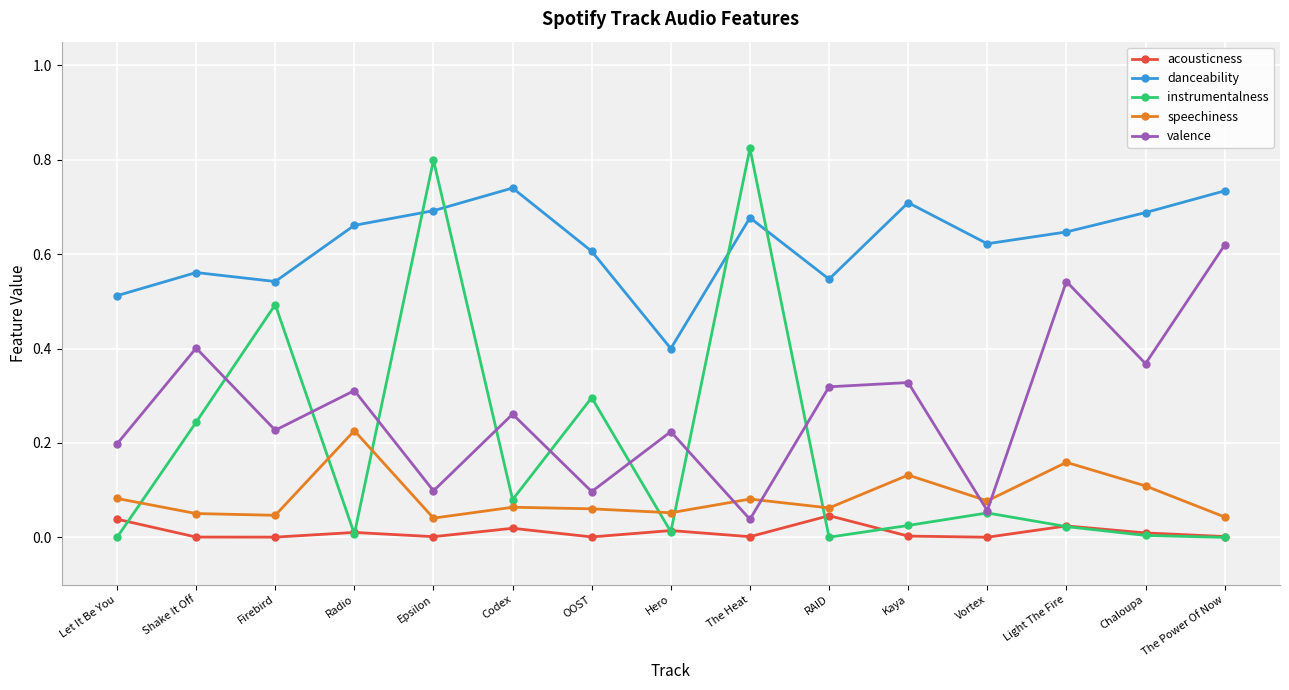

Which series changed the most between Firebird and The Heat?

instrumentalness